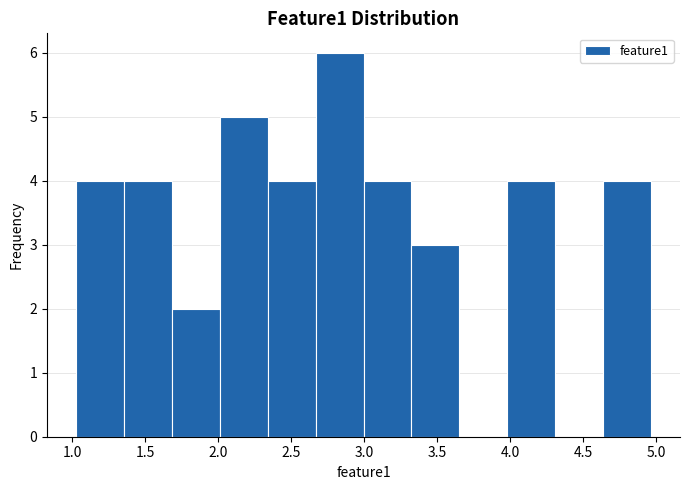

Reading left to right, list every bar in this chart as the range it spans on the x-axis followed by its height. Neither the bar edges nor the heights are printed on the chart, so give them approximately, as read against the axes.

1.05 to 1.35: 4
1.35 to 1.70: 4
1.70 to 2.00: 2
2.00 to 2.35: 5
2.35 to 2.65: 4
2.65 to 3.00: 6
3.00 to 3.30: 4
3.30 to 3.65: 3
3.65 to 4.00: 0
4.00 to 4.30: 4
4.30 to 4.65: 0
4.65 to 4.95: 4